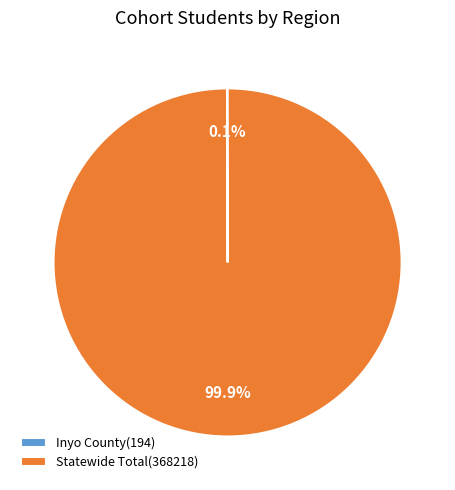

To the nearest percent, what percentage of the pie is Statewide Total?

100%